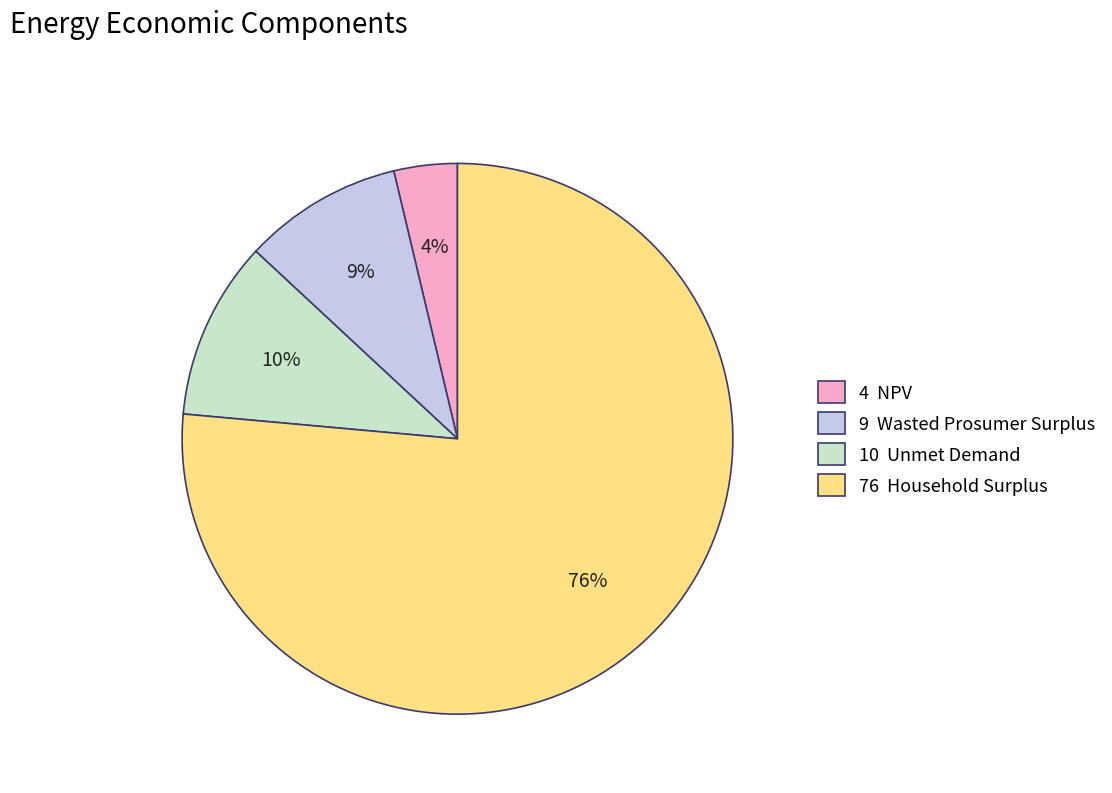

Count the number of slices in the pie.

4